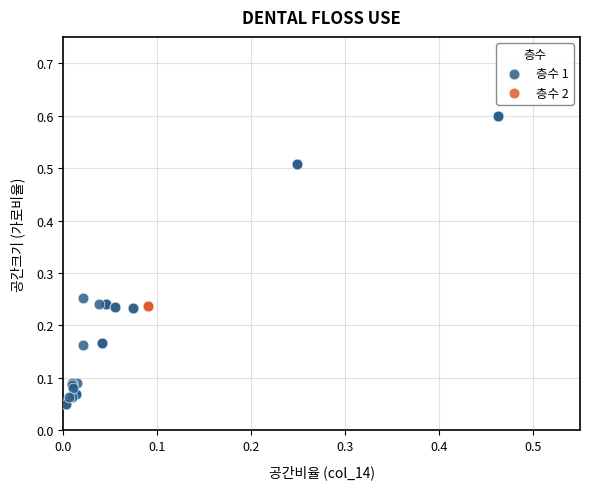

Which series reaches the minimum Y coordinate?

층수 1